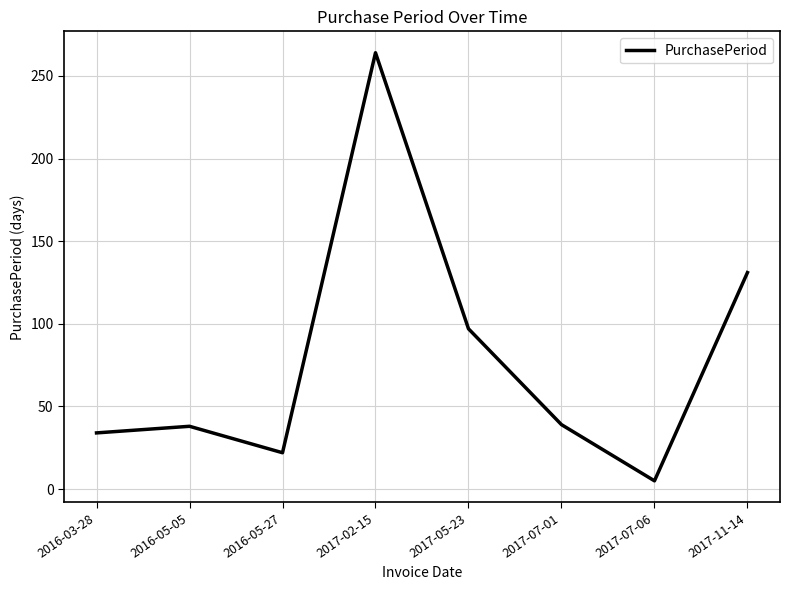

The value at 2017-05-23 is 97. True or false?

True